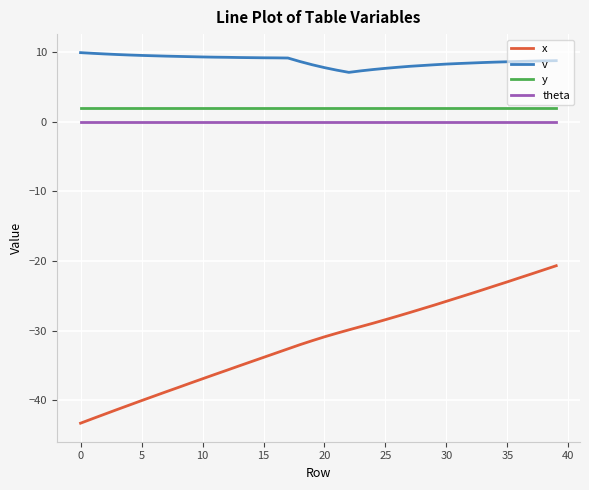

Which series has the largest total across all categories?

v